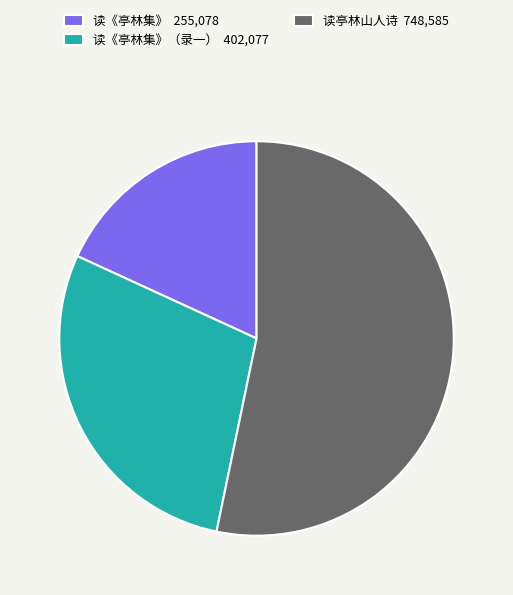

Rank the categories by value from highest to lowest.

读亭林山人诗 748,585, 读《亭林集》（录一） 402,077, 读《亭林集》 255,078